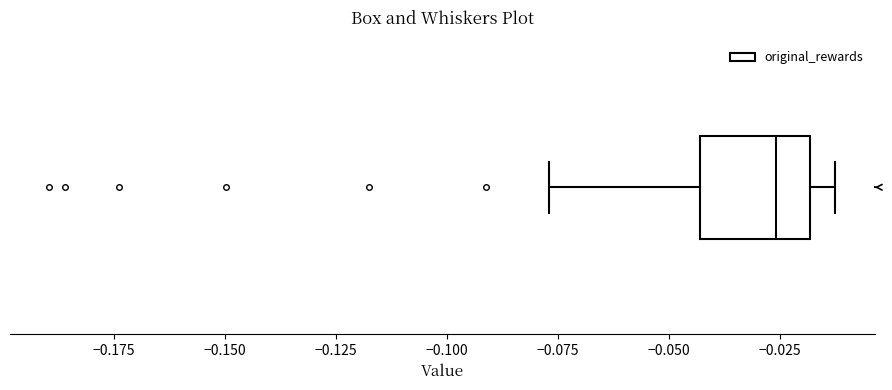

Where does the left whisker of the box end on the x-axis? The values are not printed on the chart, so give them approximately, as read against the axis.

-0.075